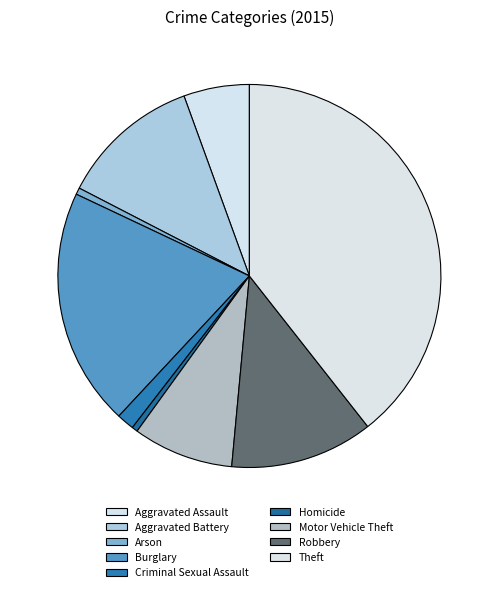

What percentage is the Arson slice, to the nearest percent?

1%